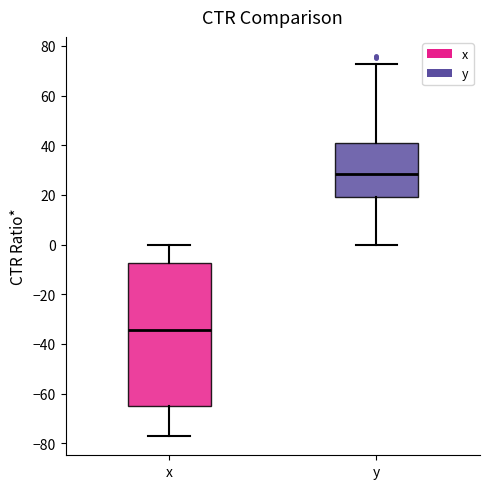

Reading left to right, read every box against the y-axis: the position of its median line, the range the box covers, and the ends of its whiskers. The values are not printed on the chart, so give them approximately, as read against the axis.

x: median -34, box -66 to -8, whiskers -78 to 0
y: median 28, box 20 to 42, whiskers 0 to 72